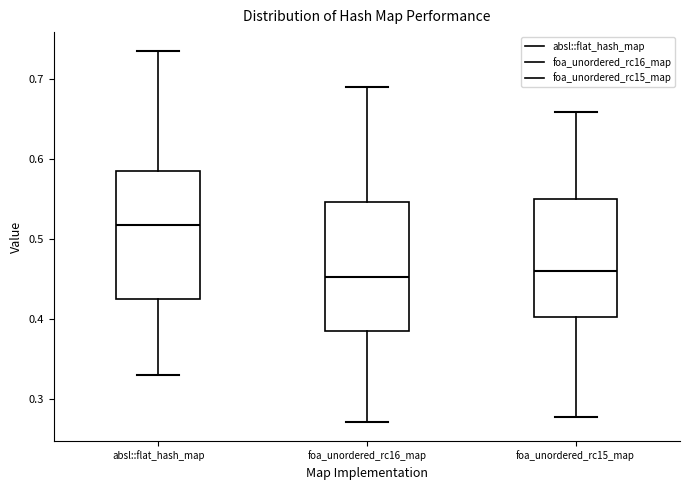

Reading left to right, read every box against the y-axis: the position of its median line, the range the box covers, and the ends of its whiskers. The values are not printed on the chart, so give them approximately, as read against the axis.

absl::flat_hash_map: median 0.52, box 0.42 to 0.58, whiskers 0.33 to 0.74
foa_unordered_rc16_map: median 0.45, box 0.39 to 0.55, whiskers 0.27 to 0.69
foa_unordered_rc15_map: median 0.46, box 0.40 to 0.55, whiskers 0.28 to 0.66